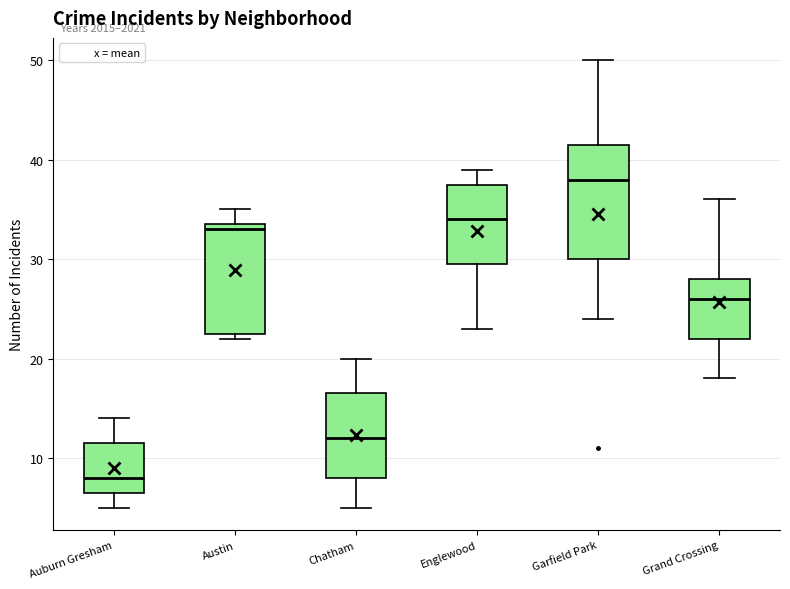

Where does the lower whisker of the box for Garfield Park end on the y-axis? The values are not printed on the chart, so give them approximately, as read against the axis.

24